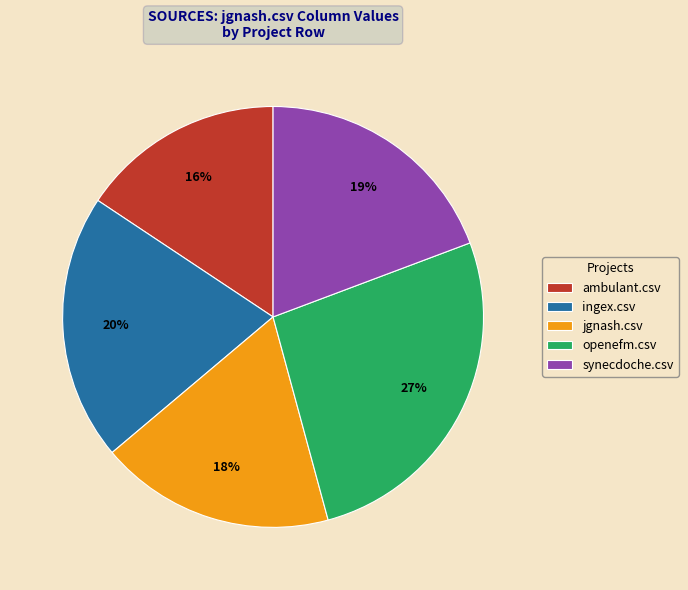

Combined, do openefm.csv and ingex.csv account for over 50%?

No